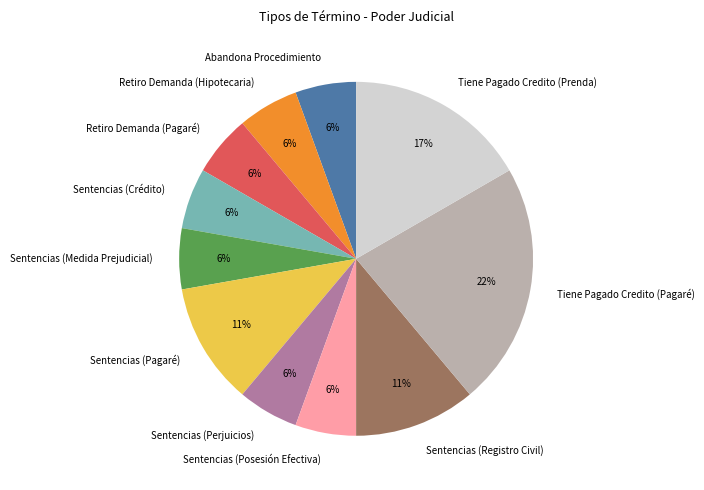

Between Tiene Pagado Credito (Prenda) and Sentencias (Pagaré), which is larger?

Tiene Pagado Credito (Prenda)